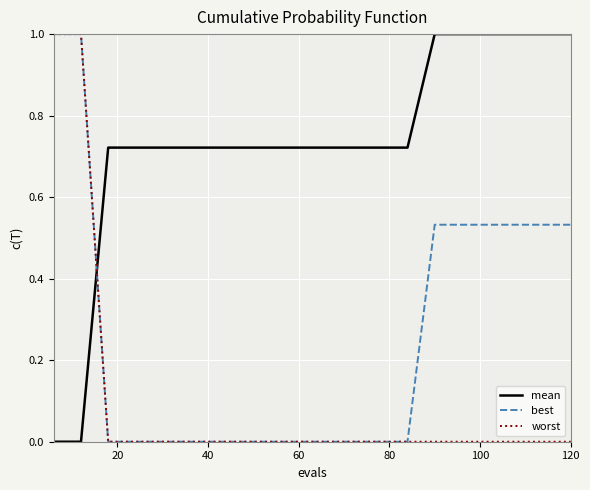

Does the chart display data point markers on the line(s)?

No